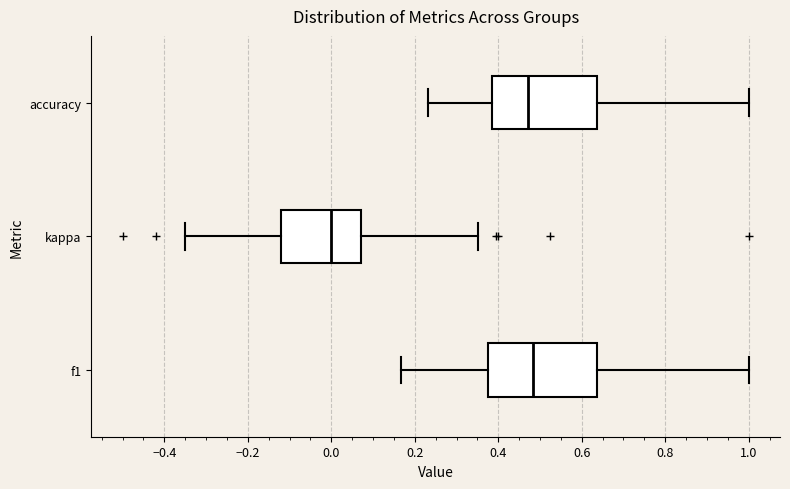

Which box's median line is the furthest to the left?

kappa